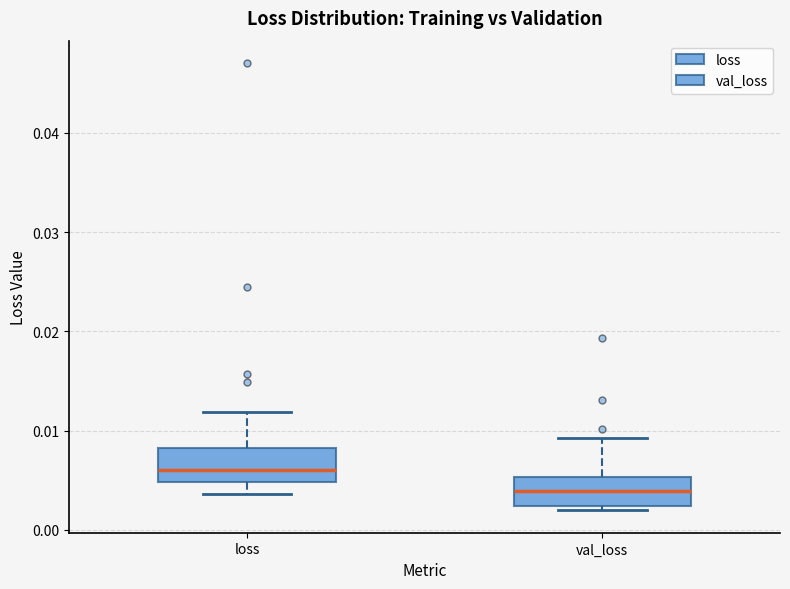

Where is the lower edge of the box for loss on the y-axis? The values are not printed on the chart, so give them approximately, as read against the axis.

0.005